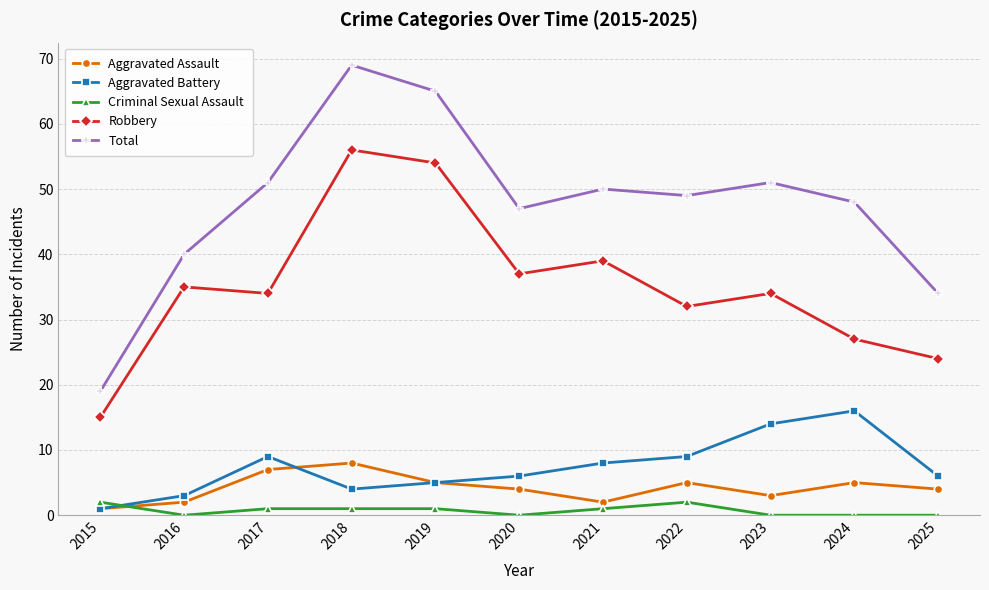

Which label corresponds to the largest value in the chart?

2018